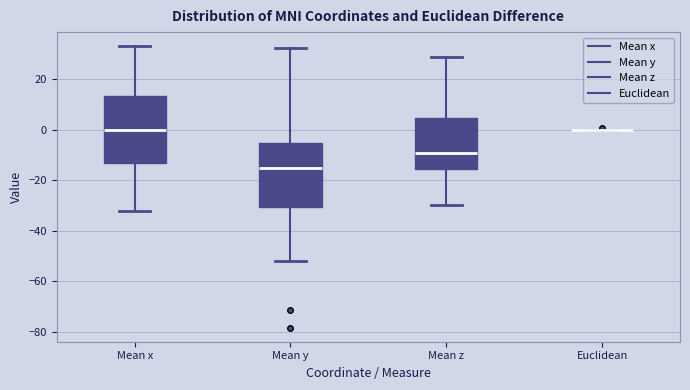

Reading left to right, read every box against the y-axis: the position of its median line, the range the box covers, and the ends of its whiskers. The values are not printed on the chart, so give them approximately, as read against the axis.

Mean x: median 0, box -12 to 14, whiskers -32 to 34
Mean y: median -16, box -30 to -6, whiskers -52 to 32
Mean z: median -10, box -16 to 4, whiskers -30 to 28
Euclidean: box collapsed to a line at 0, whiskers 0 to 0